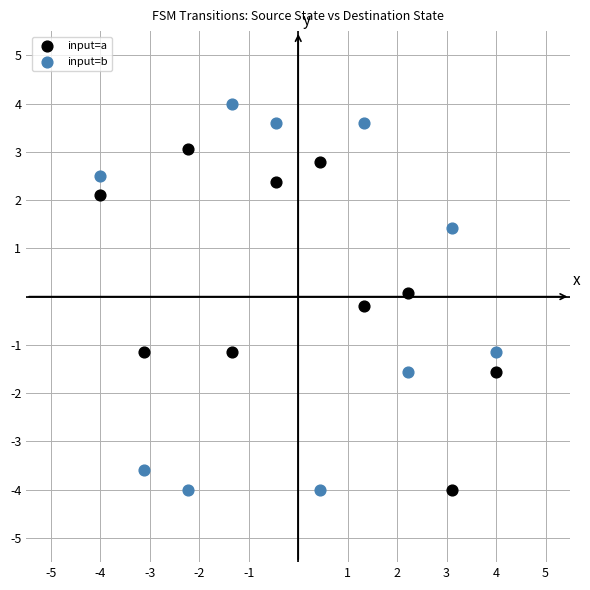

What are all the series names shown in the legend?

input=a, input=b